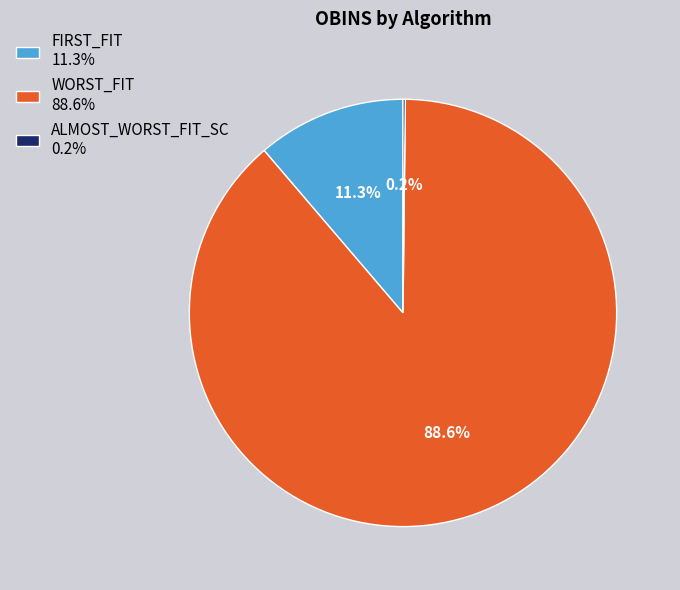

Which has a higher value, FIRST_FIT 11.3% or WORST_FIT 88.6%?

WORST_FIT 88.6%